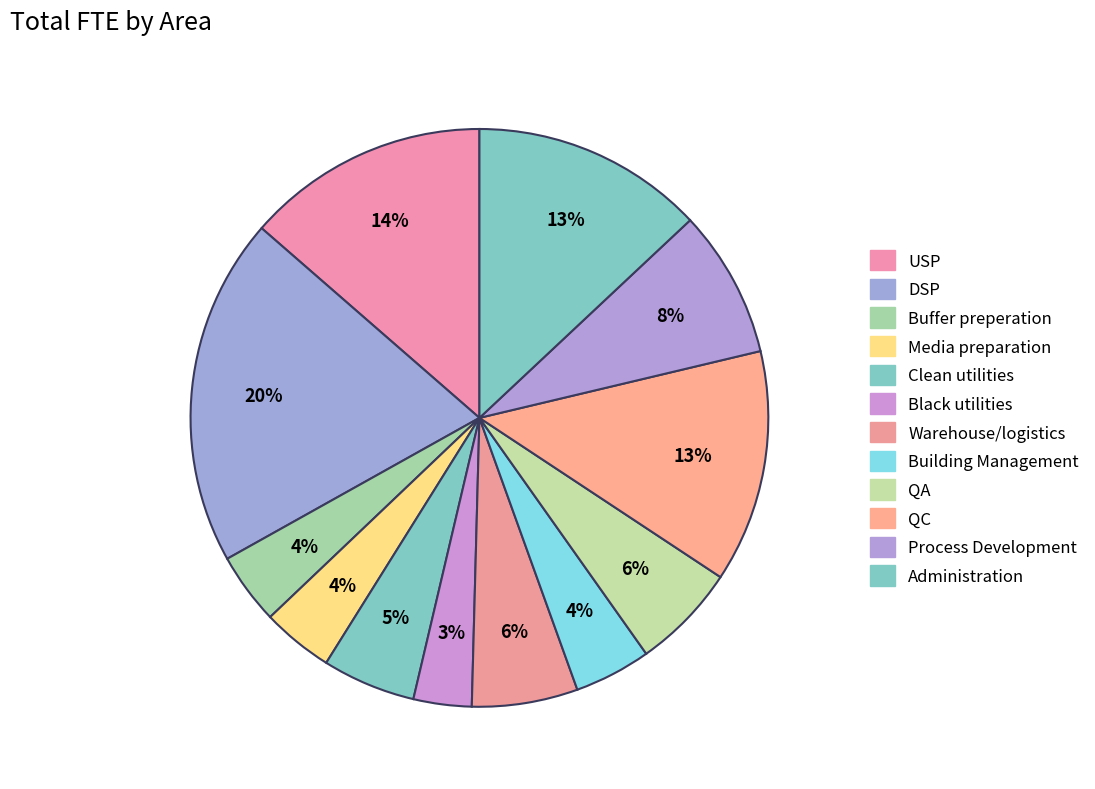

To the nearest percent, what portion does Clean utilities represent?

5%